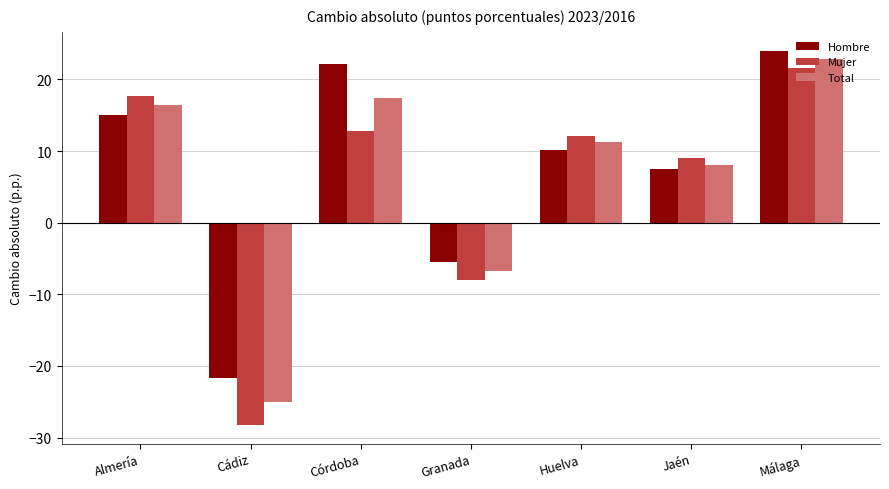

What is the maximum value for Total?

22.8